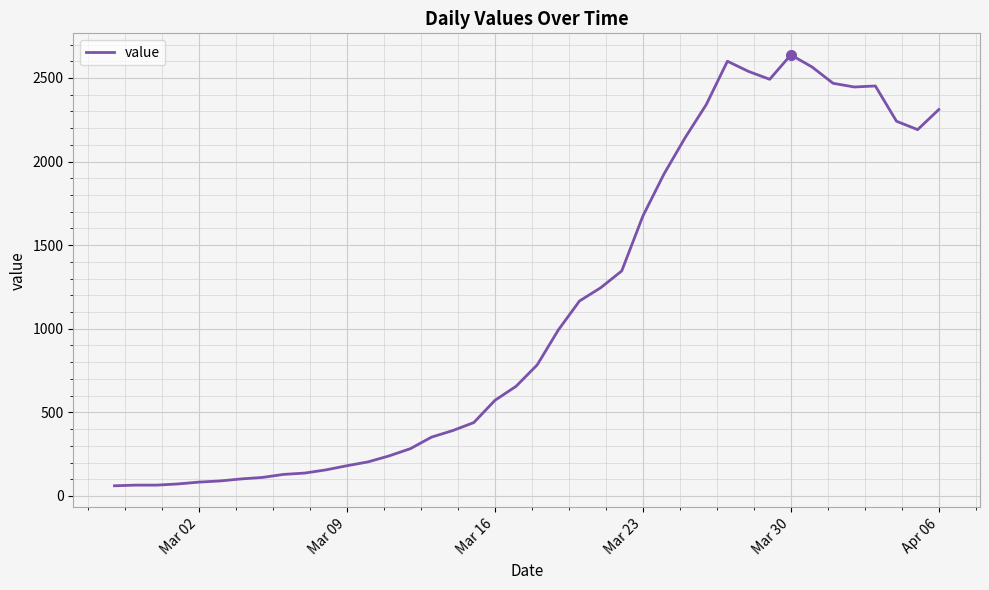

What is the maximum value shown in the chart?

2638